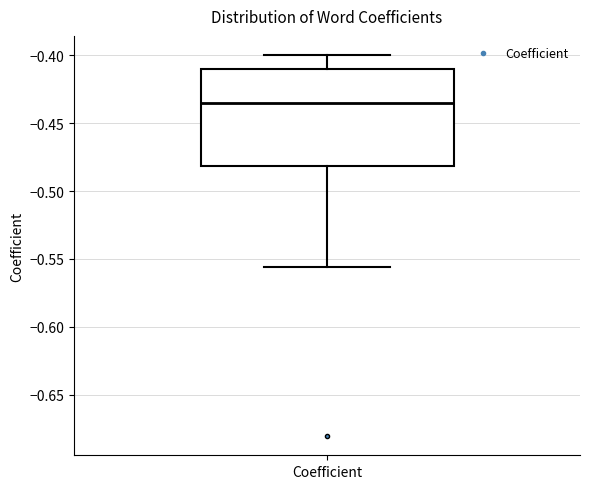

Read this box plot against the y-axis: the position of the median line, the range covered by the box, and the ends of both whiskers. The values are not printed on the chart, so give them approximately, as read against the axis.

median -0.435, box -0.480 to -0.410, whiskers -0.555 to -0.400